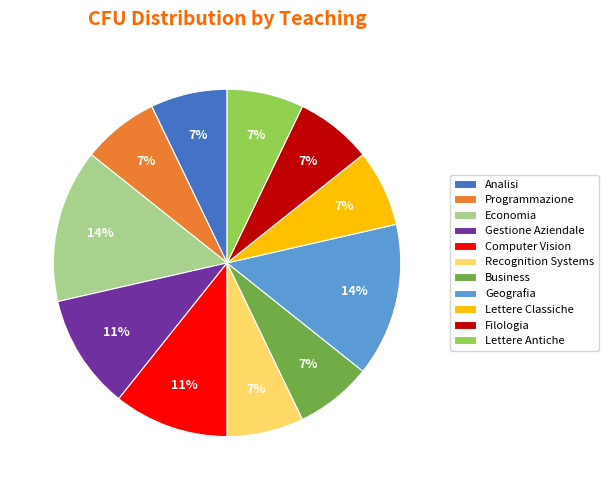

To the nearest percent, what portion does Geografia represent?

14%